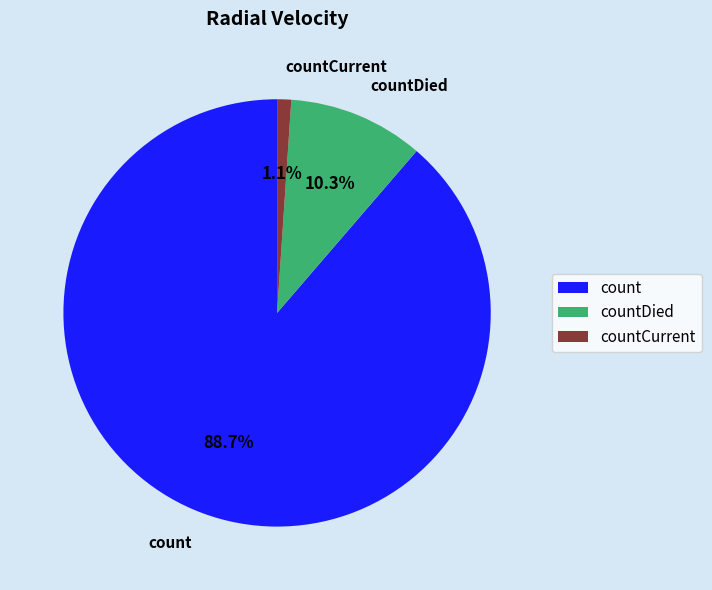

Does any single category account for the majority?

Yes